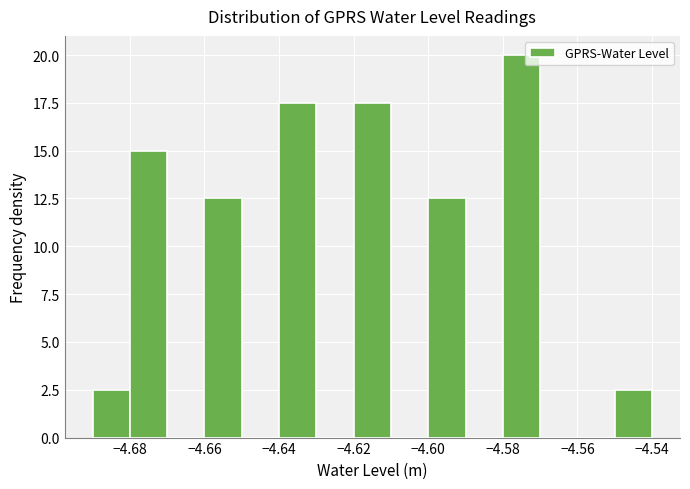

Reading left to right, list every bar in this chart as the range it spans on the x-axis followed by its height. Neither the bar edges nor the heights are printed on the chart, so give them approximately, as read against the axes.

-4.69 to -4.68: 2.5
-4.68 to -4.67: 15.0
-4.67 to -4.66: 0
-4.66 to -4.65: 12.5
-4.65 to -4.64: 0
-4.64 to -4.63: 17.5
-4.63 to -4.62: 0
-4.62 to -4.61: 17.5
-4.61 to -4.60: 0
-4.60 to -4.59: 12.5
-4.59 to -4.58: 0
-4.58 to -4.57: 20.0
-4.57 to -4.56: 0
-4.56 to -4.55: 0
-4.55 to -4.54: 2.5